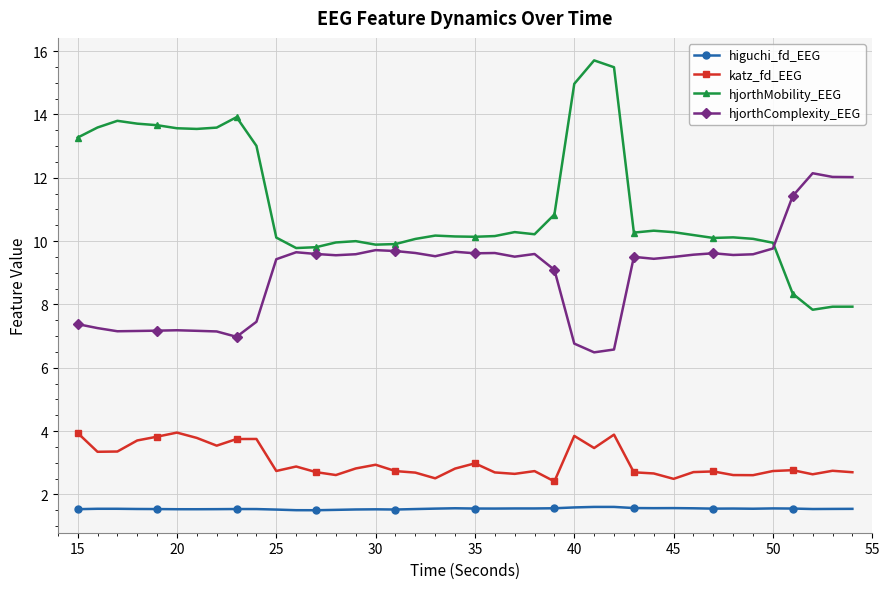

True or false: hjorthMobility_EEG and higuchi_fd_EEG cross at least once.

False